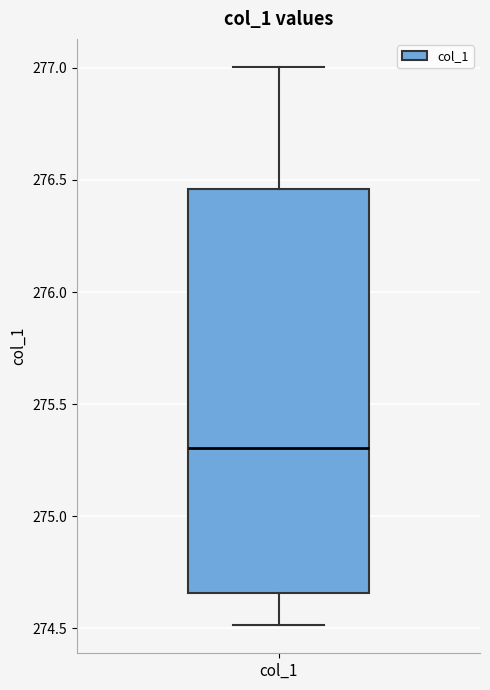

Where does the median line of the box for col_1 sit on the y-axis? The values are not printed on the chart, so give them approximately, as read against the axis.

275.30